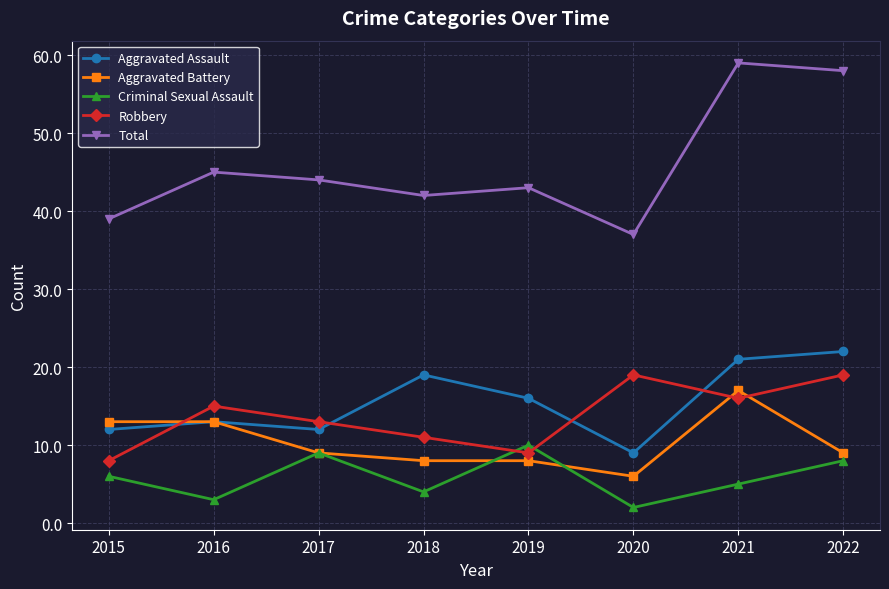

Which series changed the most between 2020 and 2021?

Total